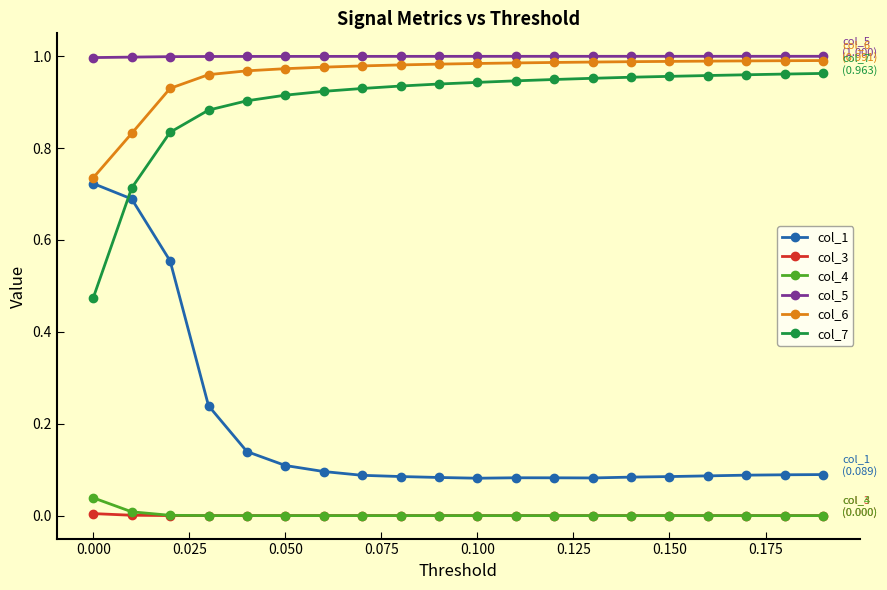

Rank the series by their maximum value, from lowest to highest.

col_3, col_4, col_1, col_7, col_6, col_5